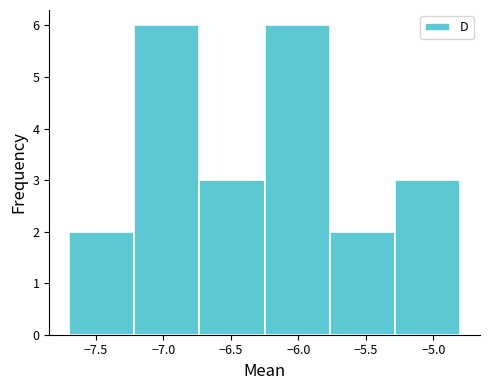

Reading left to right, list every bar in this chart as the range it spans on the x-axis followed by its height. Neither the bar edges nor the heights are printed on the chart, so give them approximately, as read against the axes.

-7.70 to -7.20: 2
-7.20 to -6.75: 6
-6.75 to -6.25: 3
-6.25 to -5.75: 6
-5.75 to -5.30: 2
-5.30 to -4.80: 3